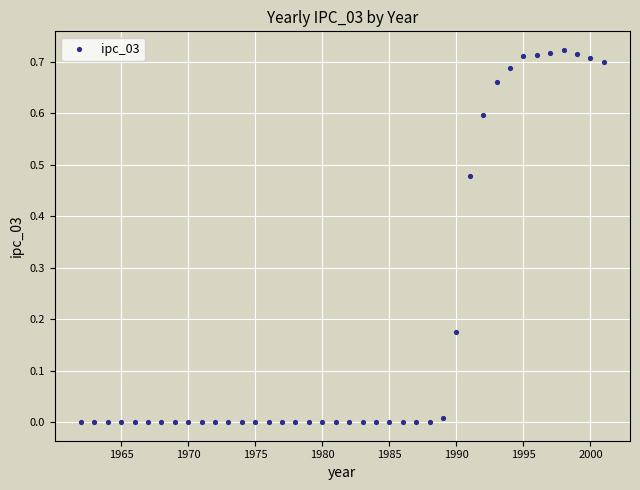

What is the range of X values (max minus min)?

39.0